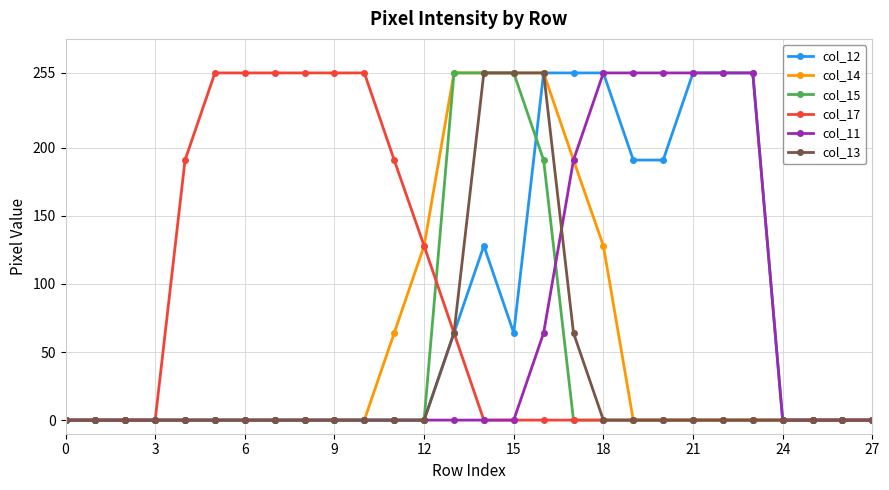

What is the highest value of the col_12 series?

255